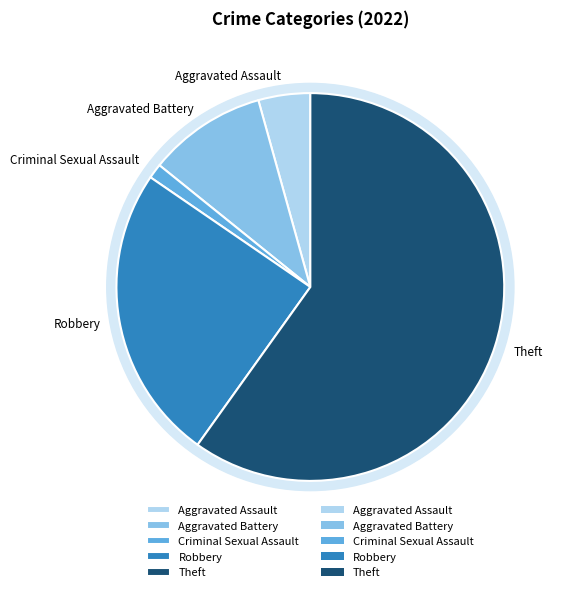

How many slices are in this pie chart?

5